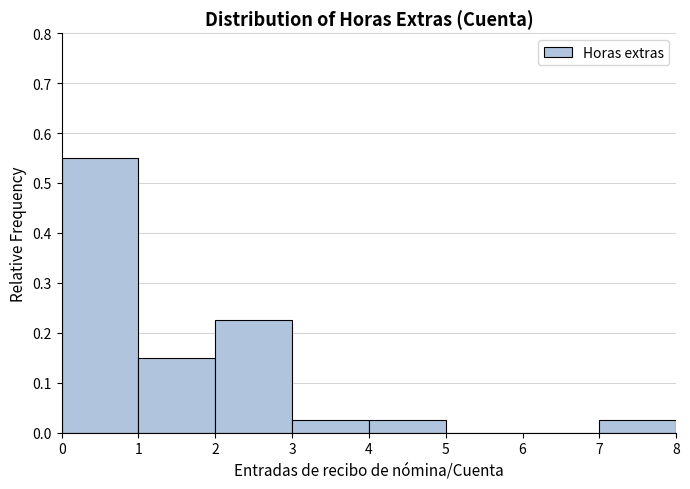

Over which range of the x-axis is the bar tallest?

0 to 1